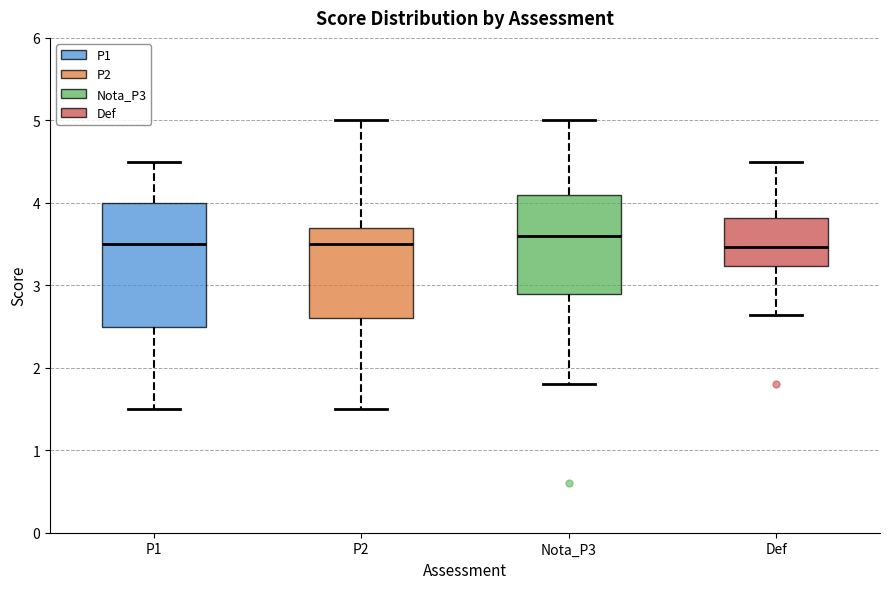

Reading left to right, transcribe this box plot: for each box, give where its median line is, the range the box spans, and where its two whiskers end, as read against the y-axis. The values are not printed on the chart, so give them approximately, as read against the axis.

P1: median 3.5, box 2.5 to 4.0, whiskers 1.5 to 4.5
P2: median 3.5, box 2.6 to 3.7, whiskers 1.5 to 5.0
Nota_P3: median 3.6, box 2.9 to 4.1, whiskers 1.8 to 5.0
Def: median 3.5, box 3.2 to 3.8, whiskers 2.6 to 4.5